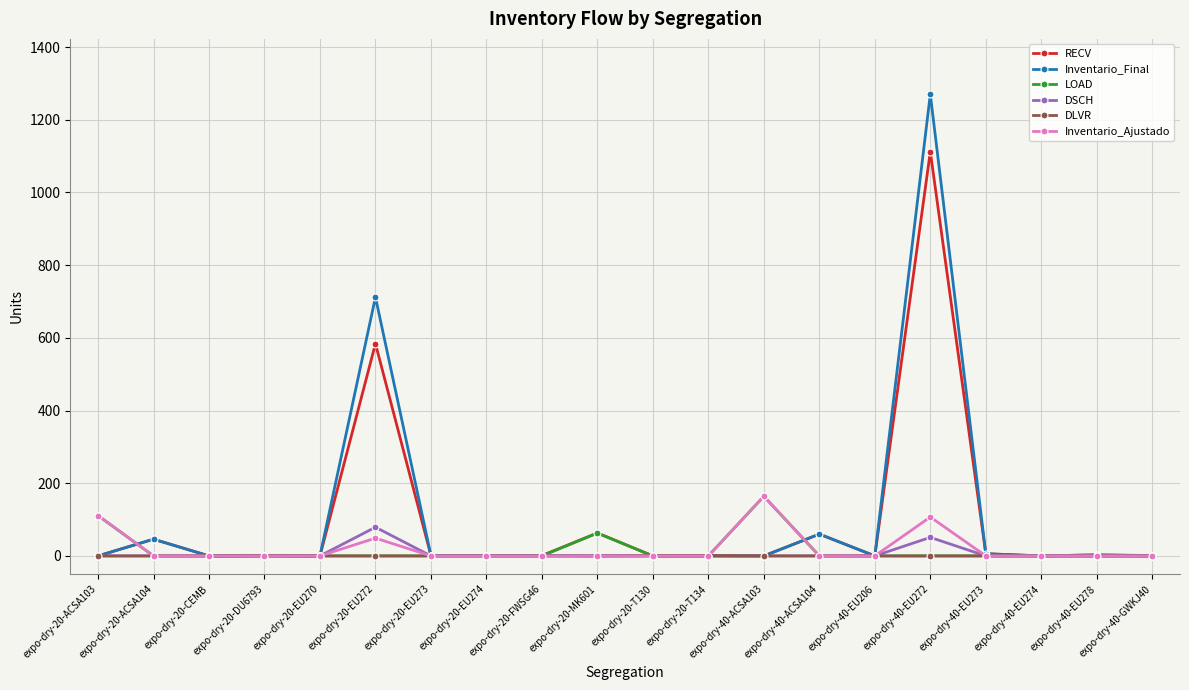

What is the difference between the maximum and minimum values in the DSCH series?

79